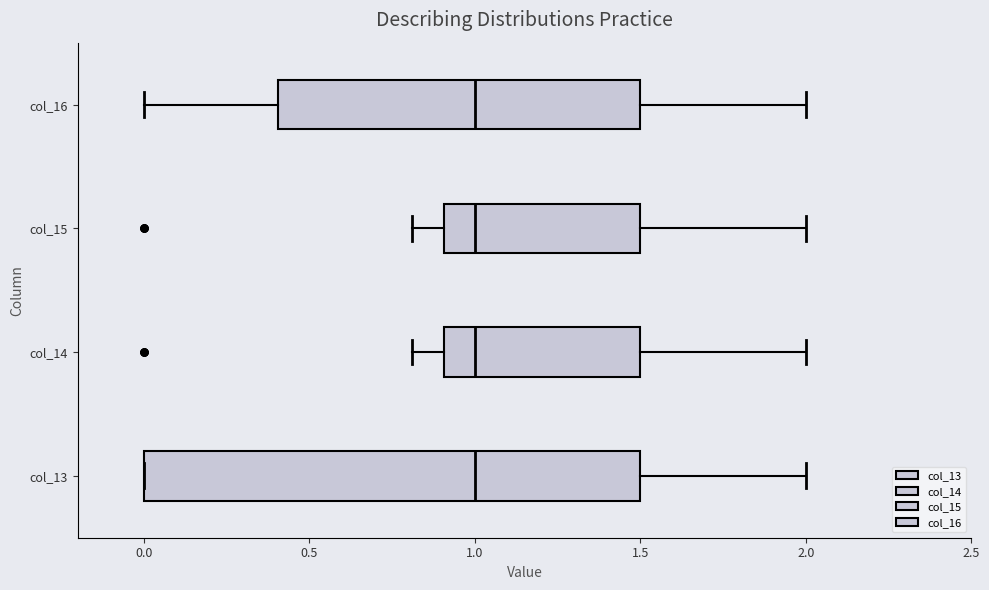

Reading bottom to top, read every box against the x-axis: the position of its median line, the range the box covers, and the ends of its whiskers. The values are not printed on the chart, so give them approximately, as read against the axis.

col_13: median 1.0, box 0.0 to 1.5, whiskers 0.0 to 2.0
col_14: median 1.0, box 0.9 to 1.5, whiskers 0.8 to 2.0
col_15: median 1.0, box 0.9 to 1.5, whiskers 0.8 to 2.0
col_16: median 1.0, box 0.4 to 1.5, whiskers 0.0 to 2.0